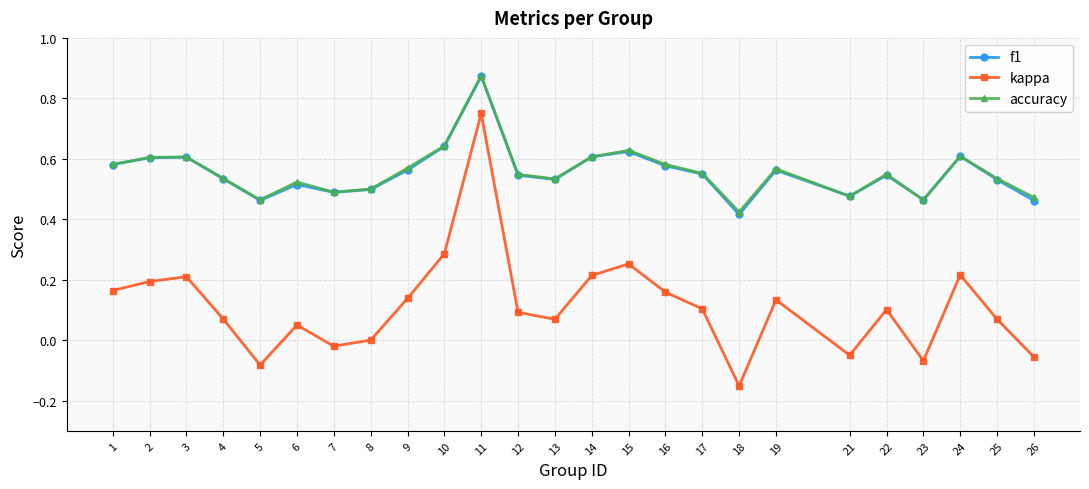

True or false: kappa and f1 cross at least once.

False